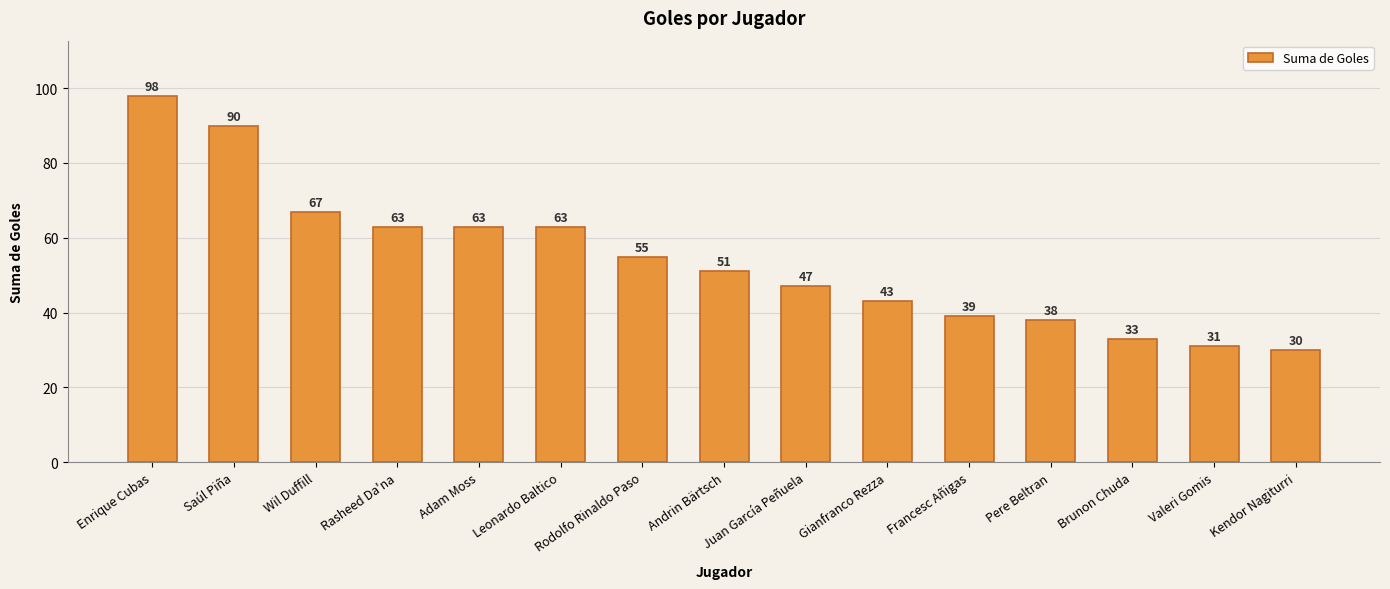

Which label corresponds to the smallest value in the chart?

Kendor Nagiturri